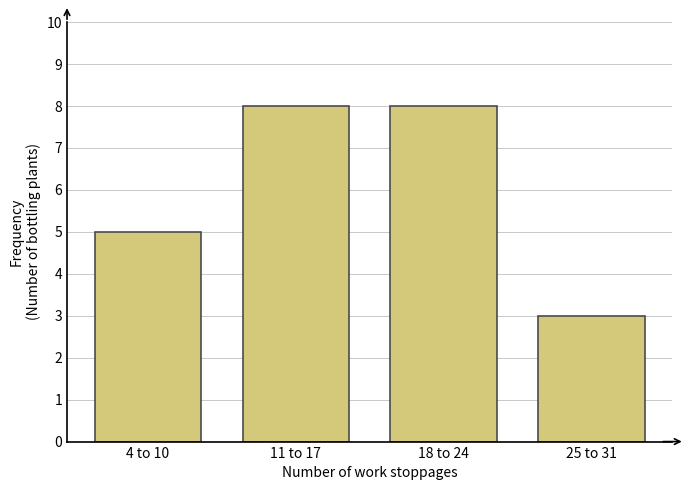

Reading right to left, list all the values displayed in this chart.

3	8	8	5